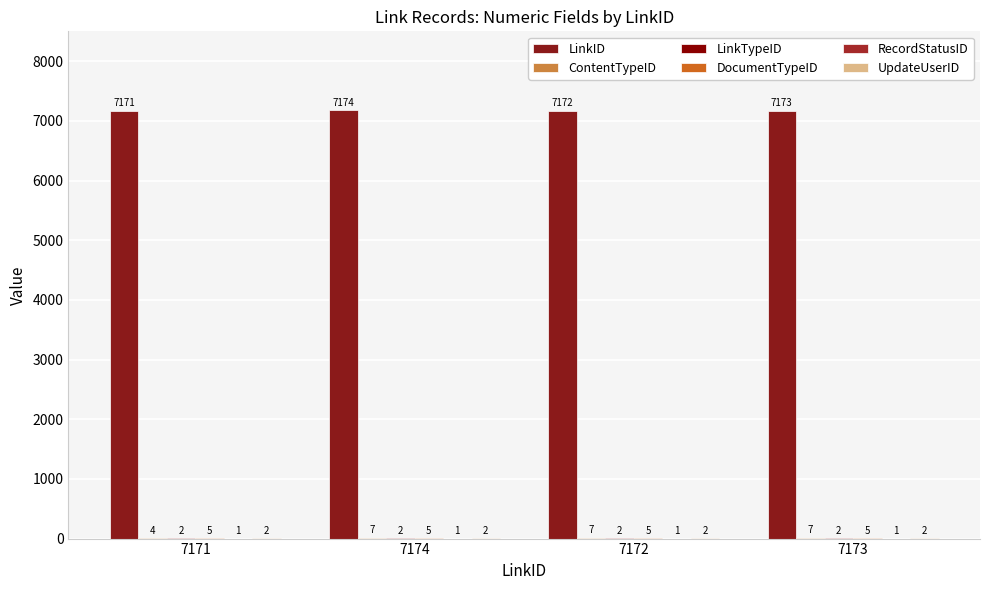

Reading right to left, list all the values displayed in this chart.

LinkID: 7173=7173	7172=7172	7174=7174	7171=7171
ContentTypeID: 7173=7	7172=7	7174=7	7171=4
LinkTypeID: 7173=2	7172=2	7174=2	7171=2
DocumentTypeID: 7173=5	7172=5	7174=5	7171=5
RecordStatusID: 7173=1	7172=1	7174=1	7171=1
UpdateUserID: 7173=2	7172=2	7174=2	7171=2